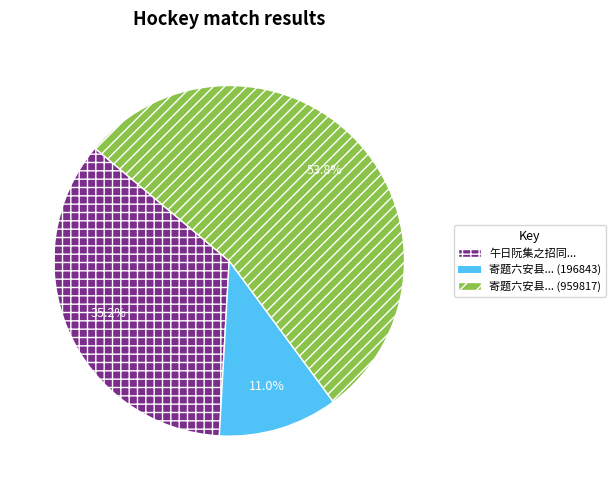

Which category has the smallest portion of the pie?

寄题六安县... (196843)